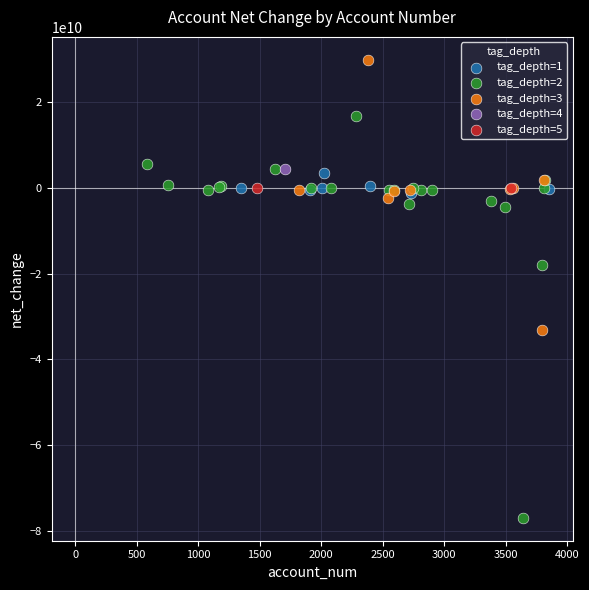

Which series contains the lowest Y value?

tag_depth=2